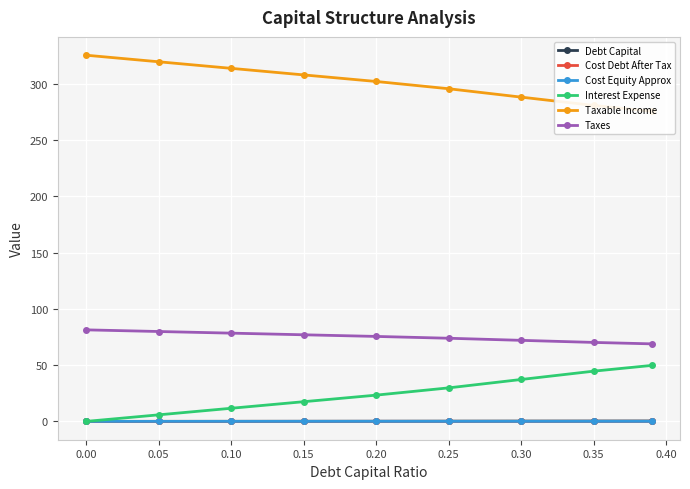

What is the sum of all Cost Equity Approx values?

0.3